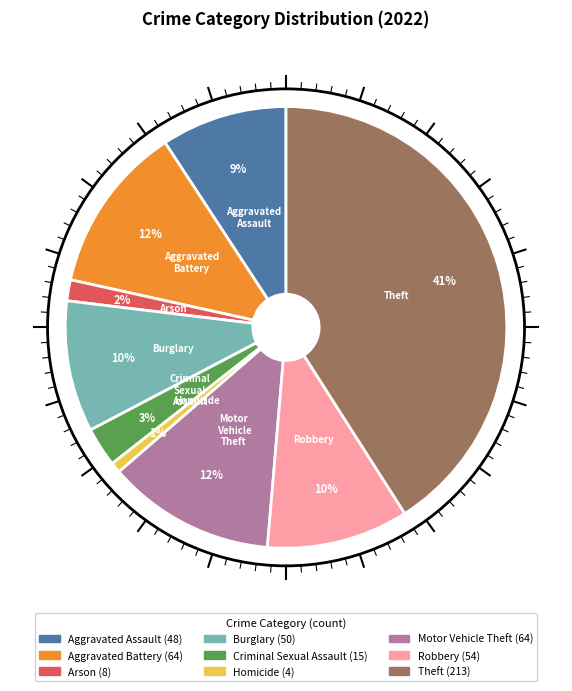

The Aggravated Assault slice represents 21% of the pie. True or false?

False